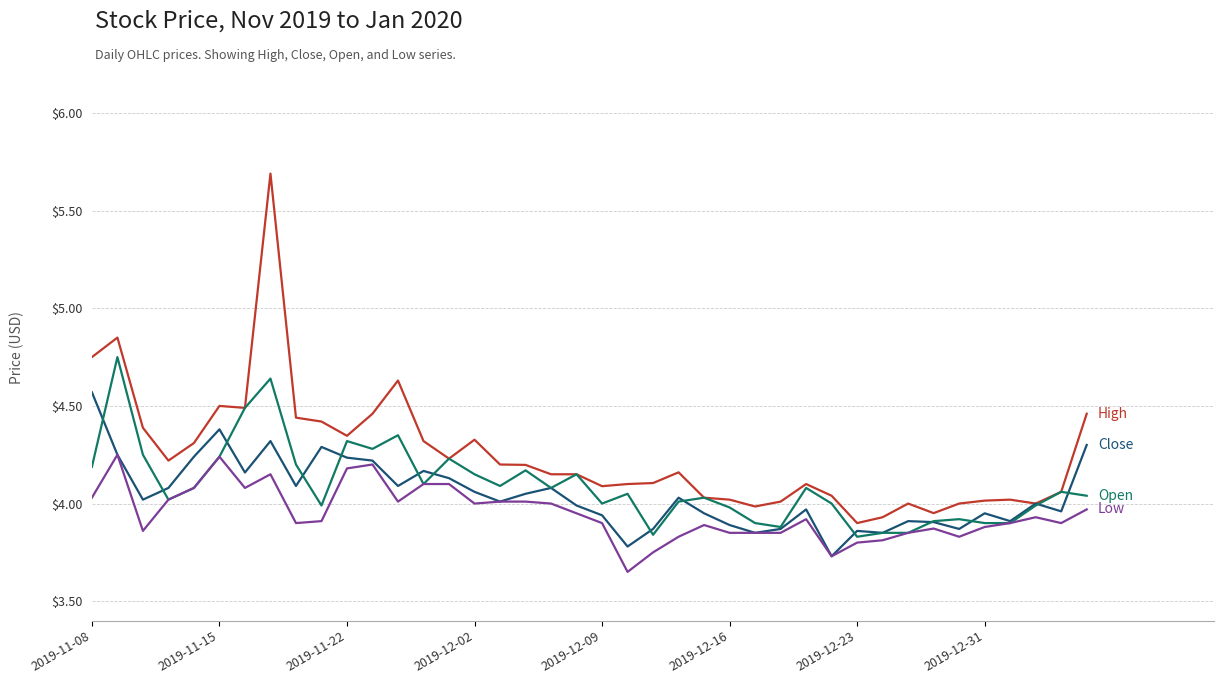

How many lines are shown in the chart?

4